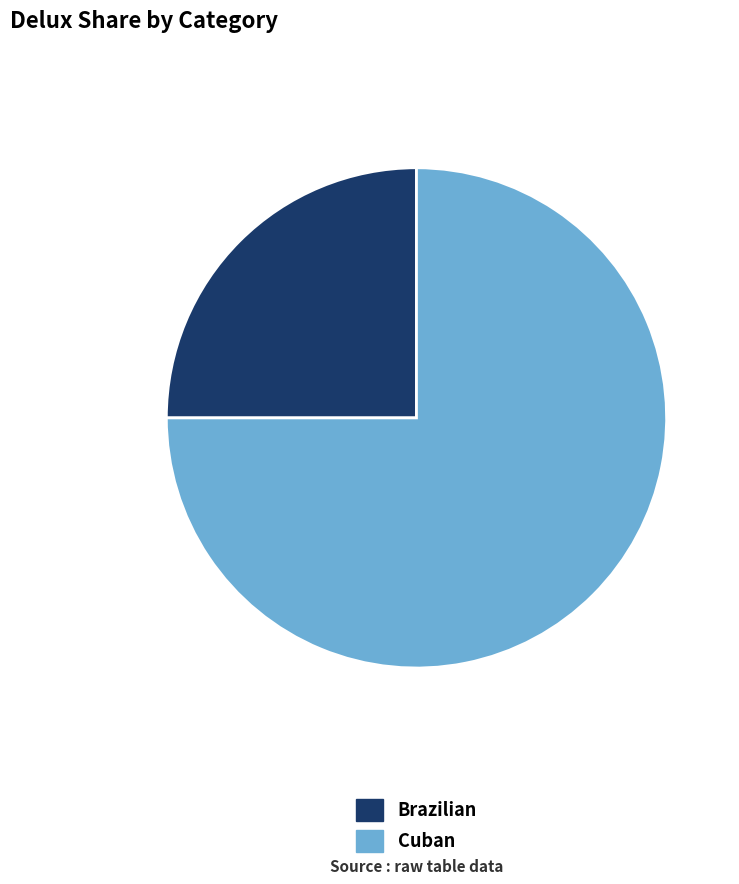

What is the largest slice in the pie chart?

Cuban